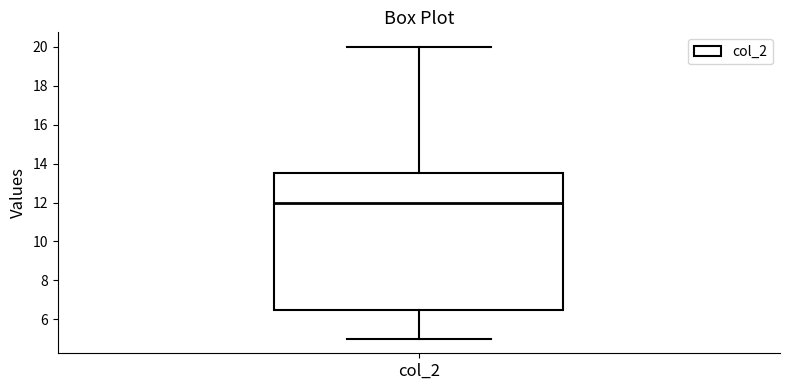

Transcribe this box plot: give where the median line is, the range the box spans, and where the two whiskers end, as read against the y-axis. The values are not printed on the chart, so give them approximately, as read against the axis.

median 12.0, box 6.6 to 13.6, whiskers 5.0 to 20.0